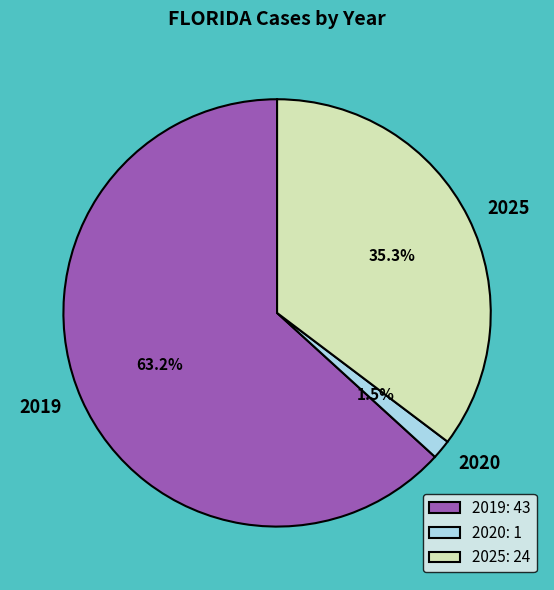

What portion of the pie excludes 2025?

64.7%